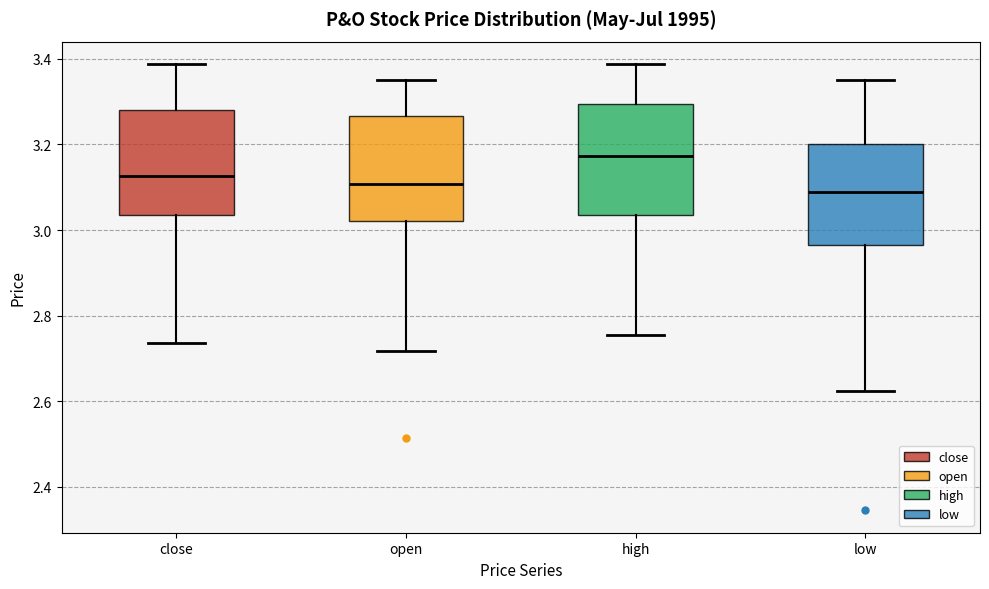

Reading left to right, transcribe this box plot: for each box, give where its median line is, the range the box spans, and where its two whiskers end, as read against the y-axis. The values are not printed on the chart, so give them approximately, as read against the axis.

close: median 3.12, box 3.04 to 3.28, whiskers 2.74 to 3.38
open: median 3.10, box 3.02 to 3.26, whiskers 2.72 to 3.36
high: median 3.18, box 3.04 to 3.30, whiskers 2.76 to 3.38
low: median 3.10, box 2.96 to 3.20, whiskers 2.62 to 3.36